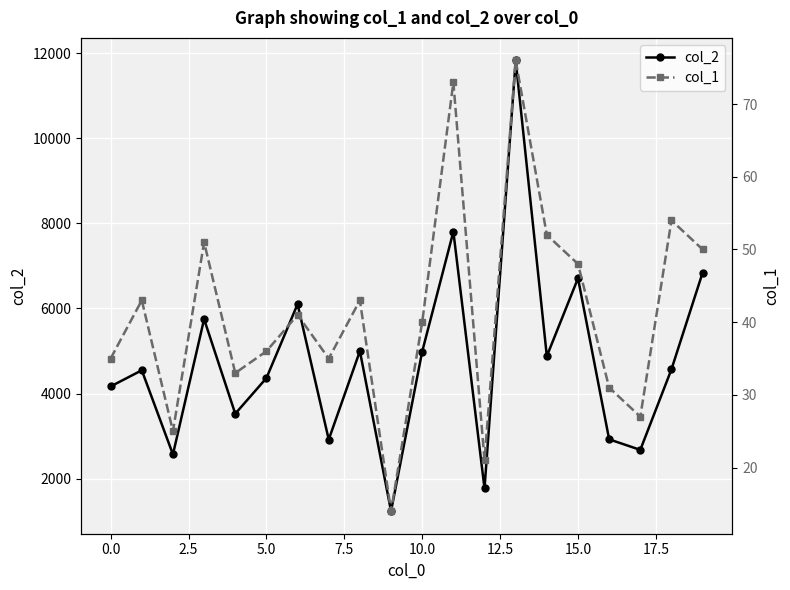

Rank the series at 18 from highest to lowest value.

col_2, col_1